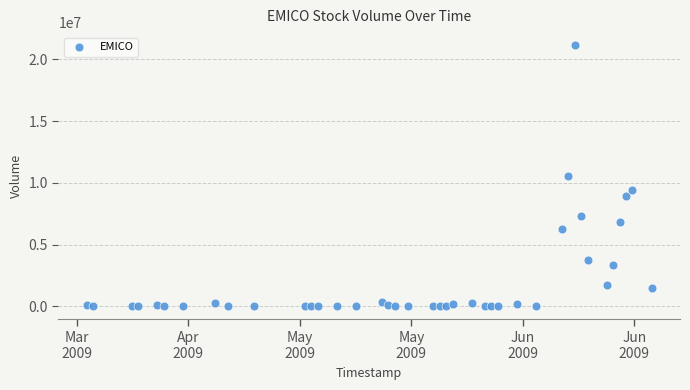

What is the range of Y values (max minus min)?

21136900